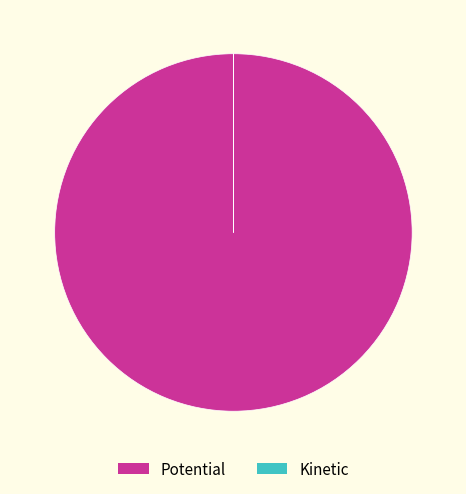

Does any single category account for the majority?

Yes